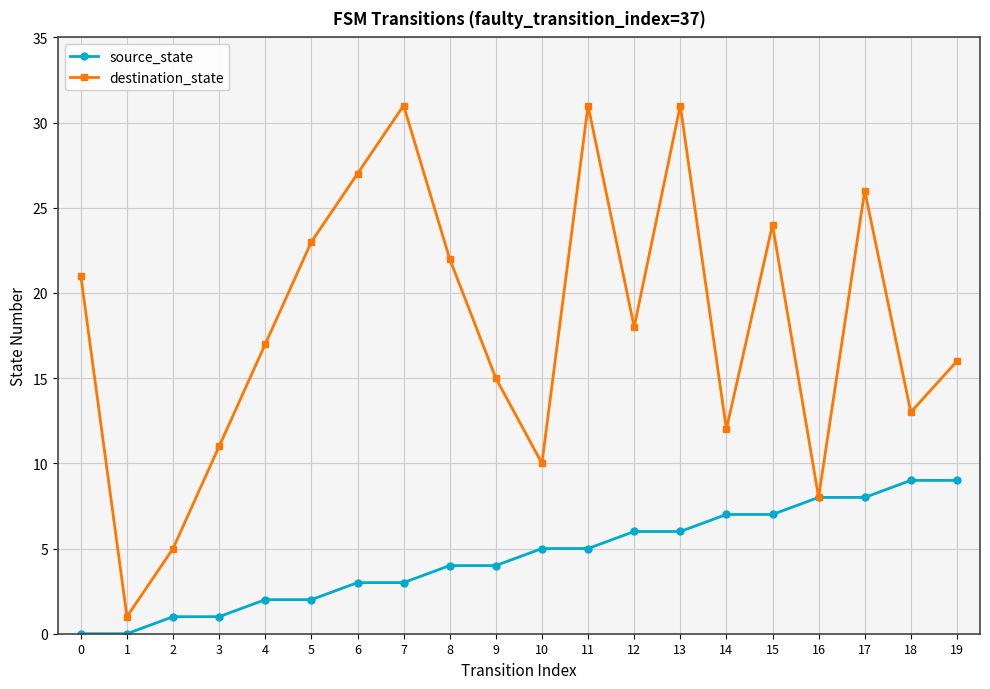

At which label is destination_state closest to 16?

19